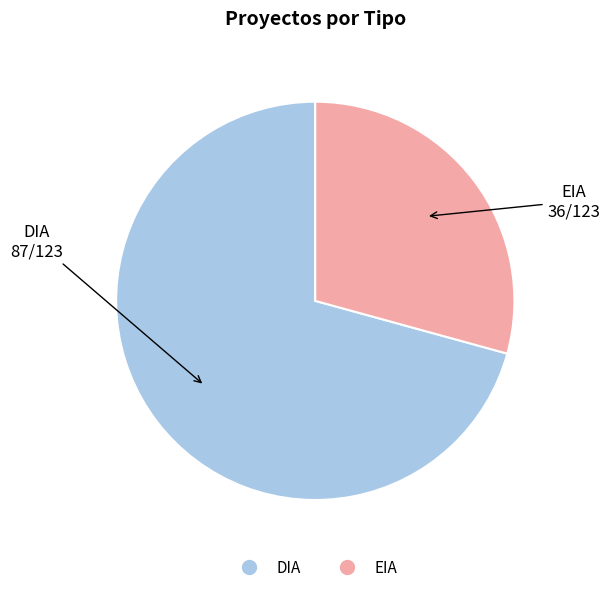

What is the smallest slice in the pie chart?

EIA